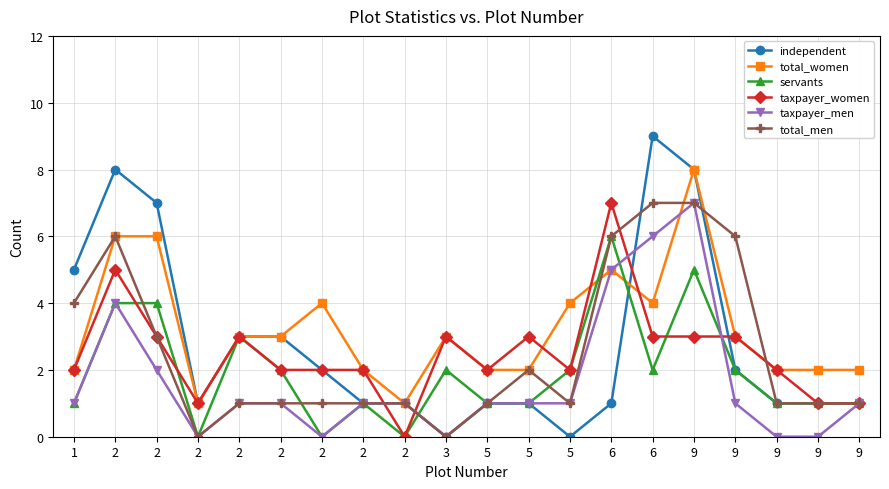

How many data points does each series have?

20